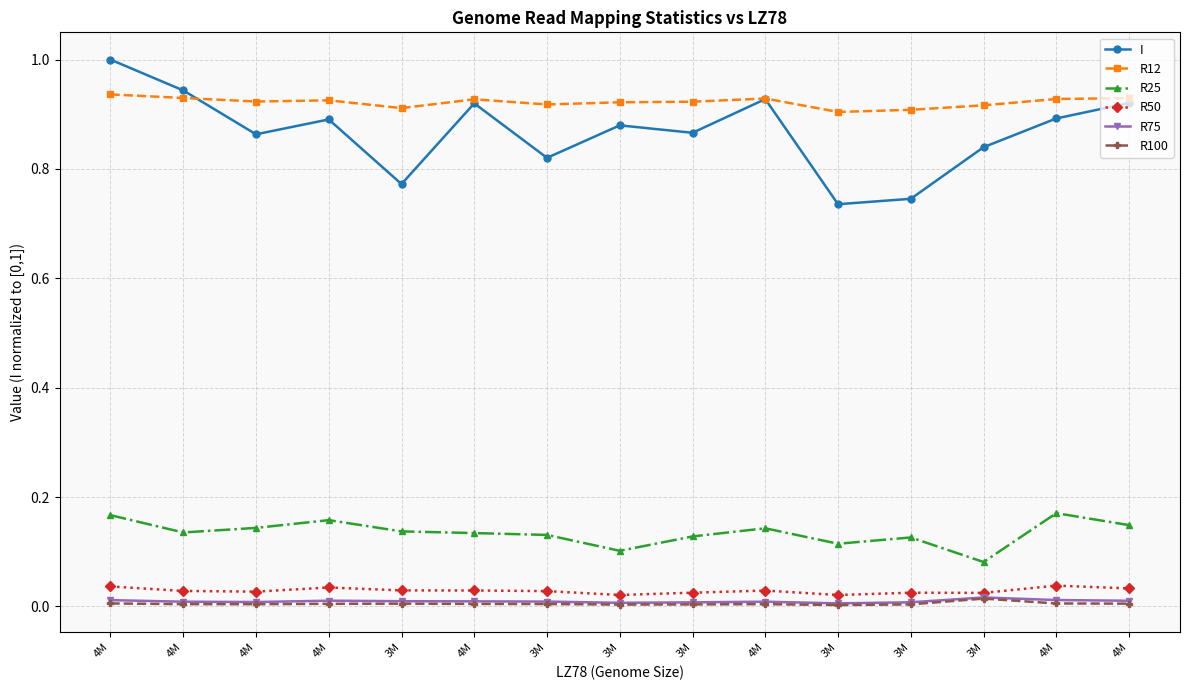

At how many categories does at least one series exceed 0?

15